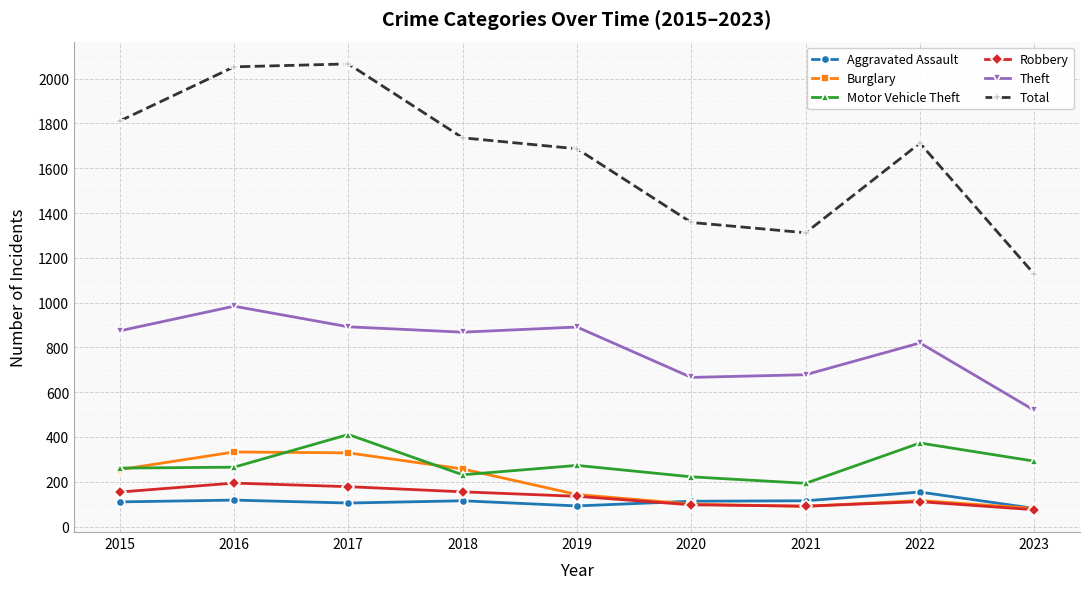

At which label is Total closest to 1596?

2019